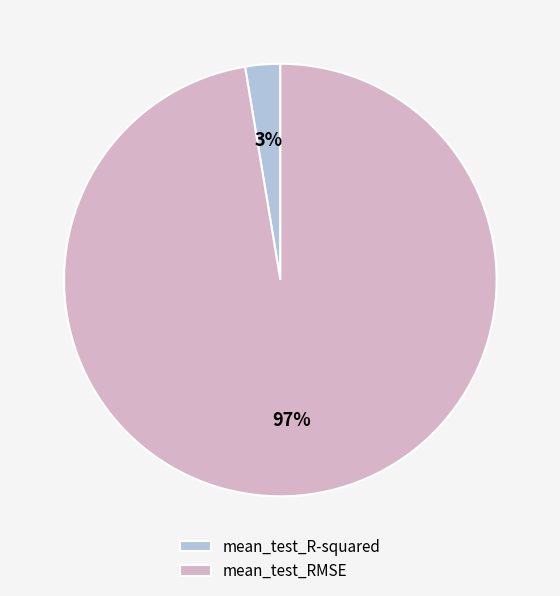

What is the largest slice in the pie chart?

mean_test_RMSE